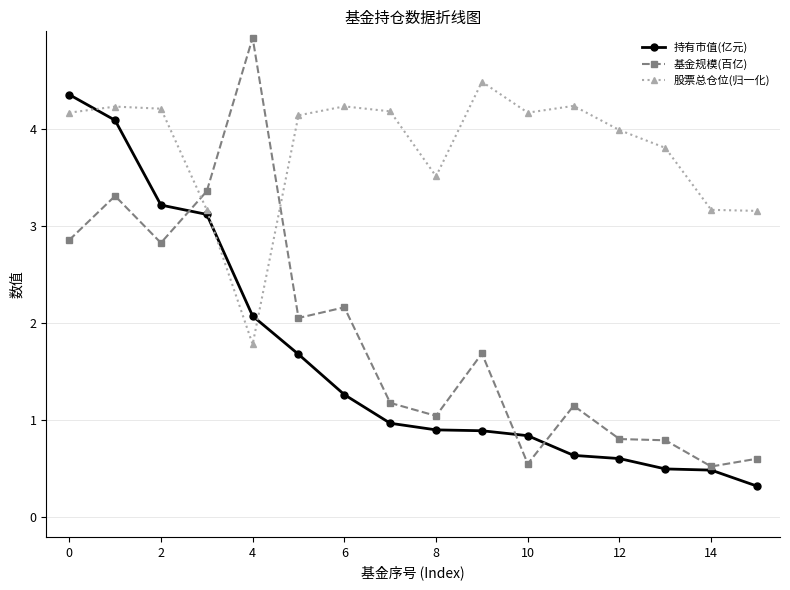

True or false: 基金规模(百亿) and 股票总仓位(归一化) intersect in this chart.

True